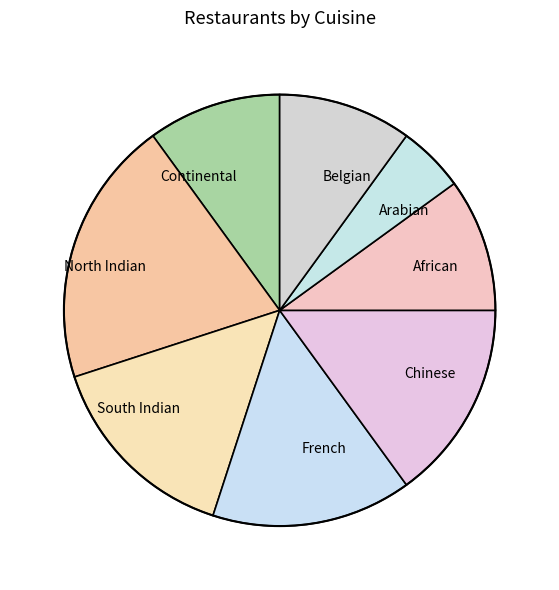

Count the number of slices in the pie.

8